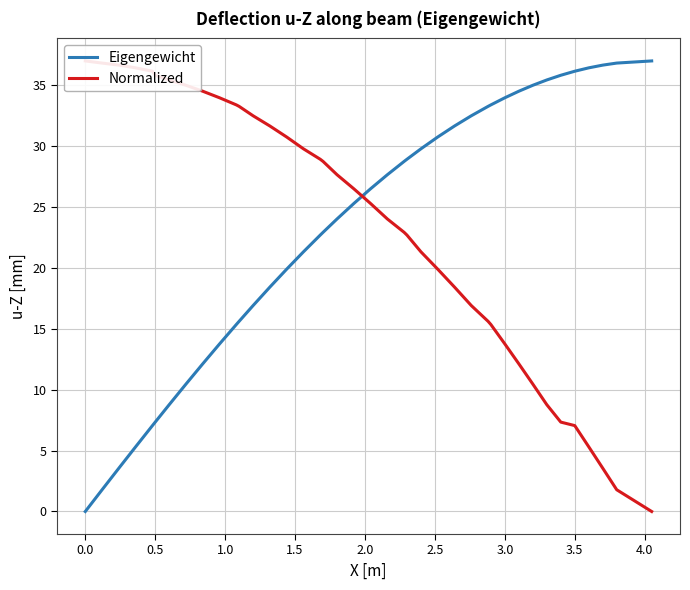

Does the chart have visible grid lines?

Yes